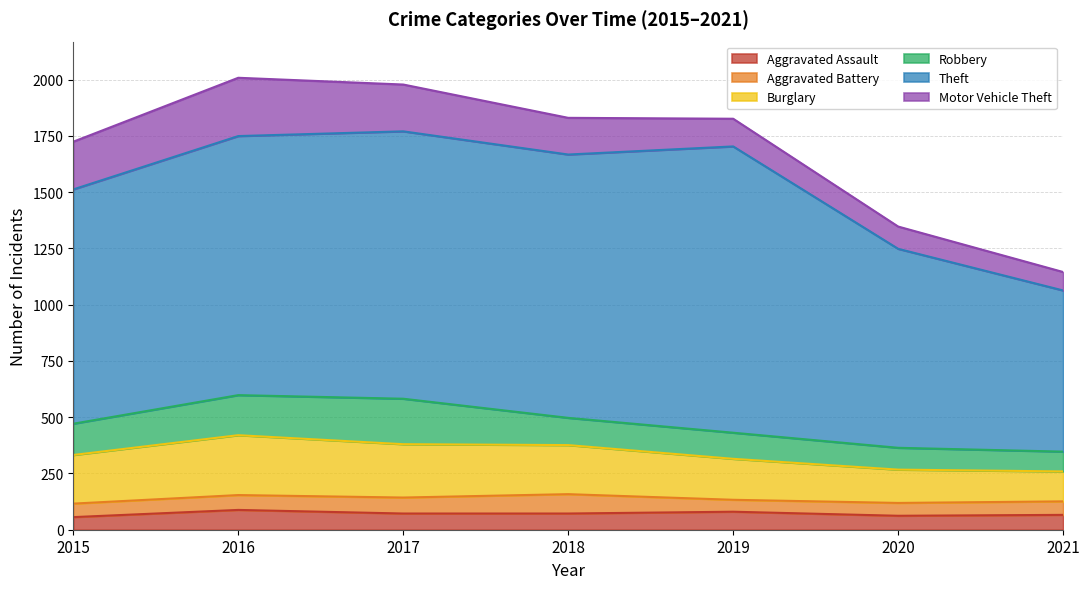

Count the number of data series in this chart.

6